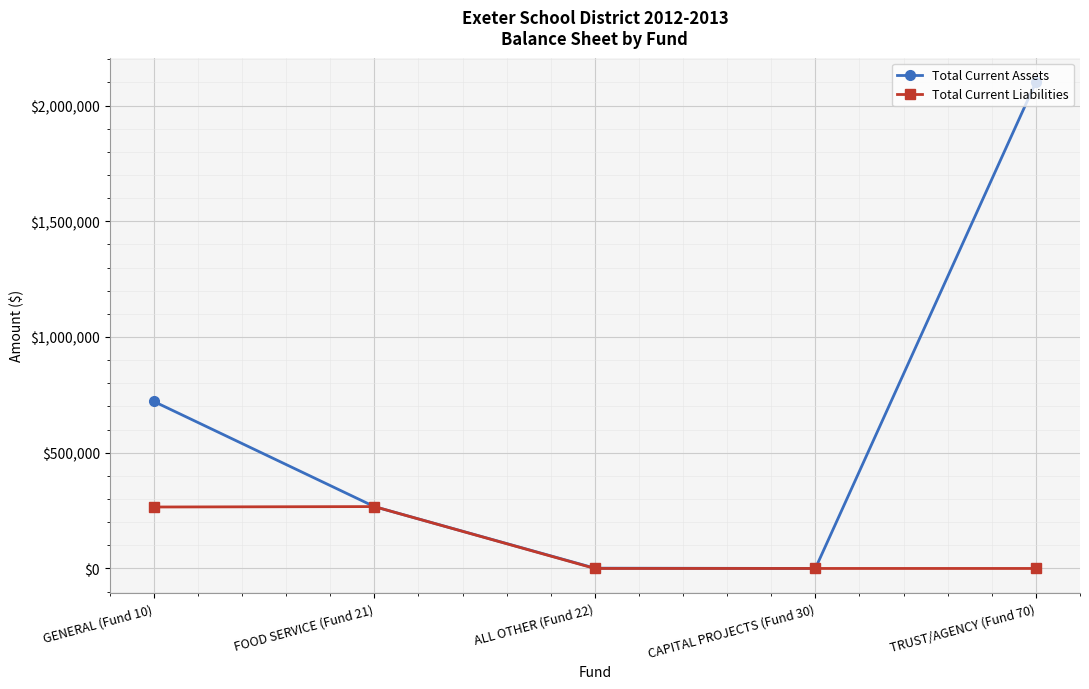

The value of Total Current Liabilities at TRUST/AGENCY (Fund 70) is 0.0. True or false?

True